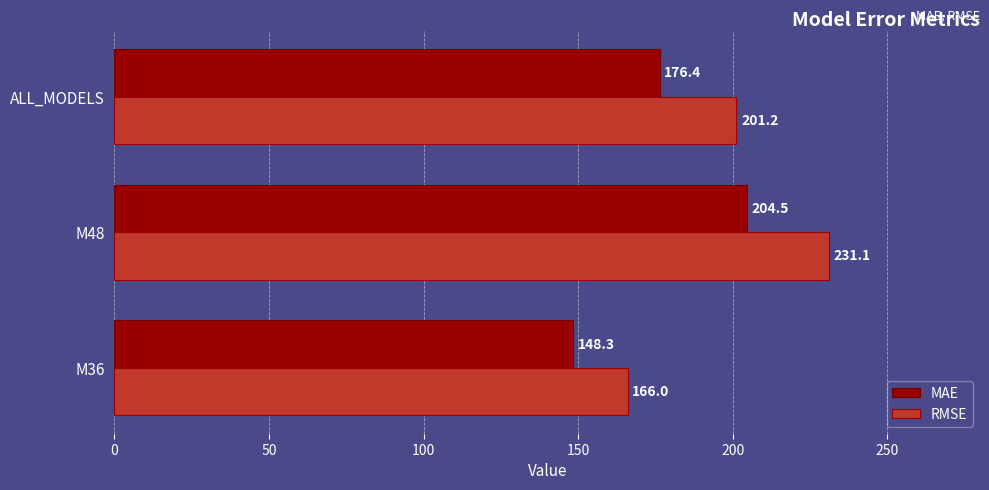

At which category is the sum across all series the highest?

M48